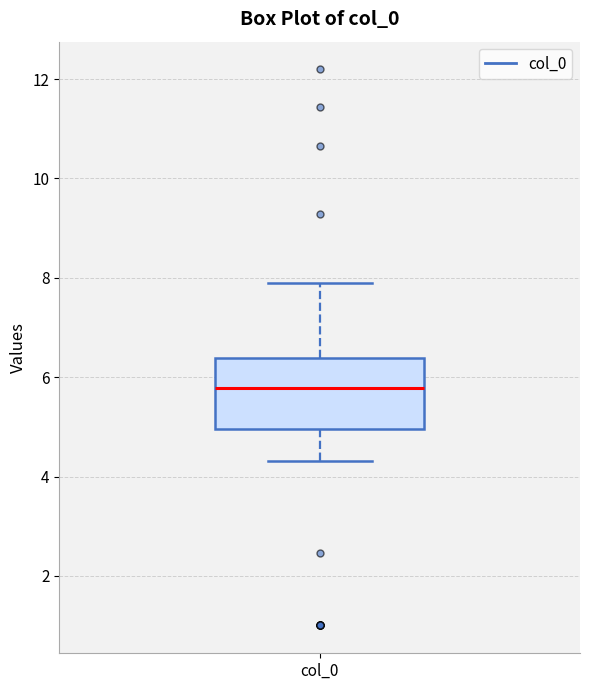

Transcribe this box plot: give where the median line is, the range the box spans, and where the two whiskers end, as read against the y-axis. The values are not printed on the chart, so give them approximately, as read against the axis.

median 5.8, box 5.0 to 6.4, whiskers 4.4 to 8.0